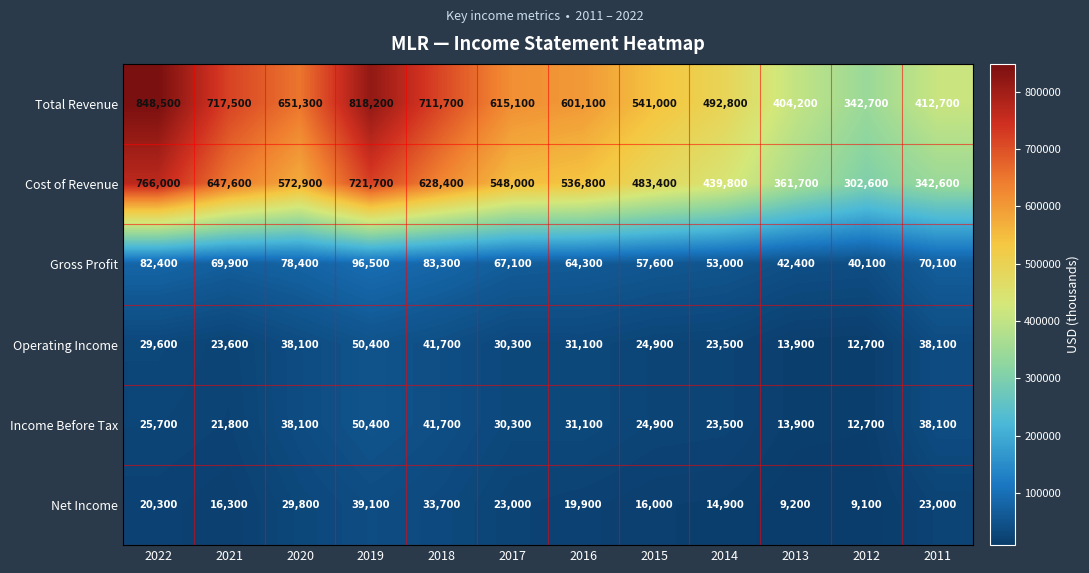

Rank the series at 2022 from lowest to highest value.

Net Income, Income Before Tax, Operating Income, Gross Profit, Cost of Revenue, Total Revenue